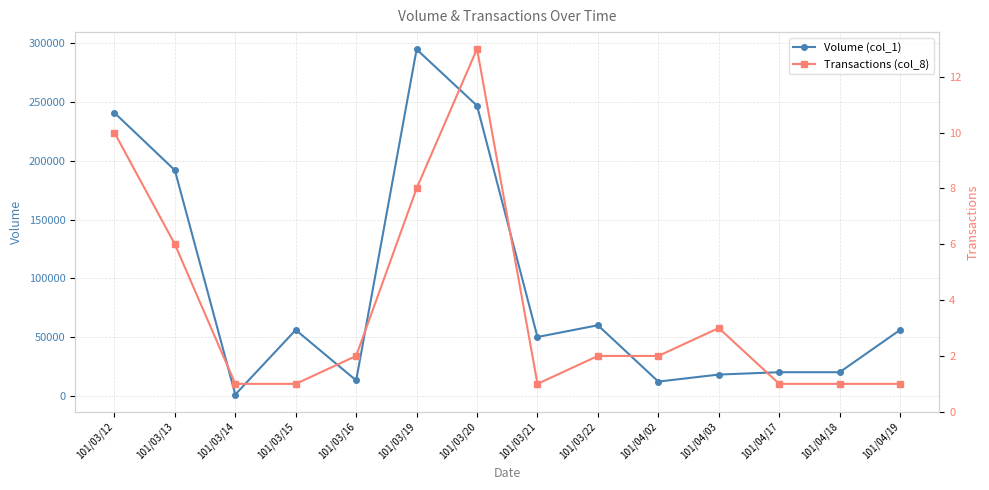

What is the difference between the Transactions (col_8) values at 101/03/21 and 101/03/22?

1